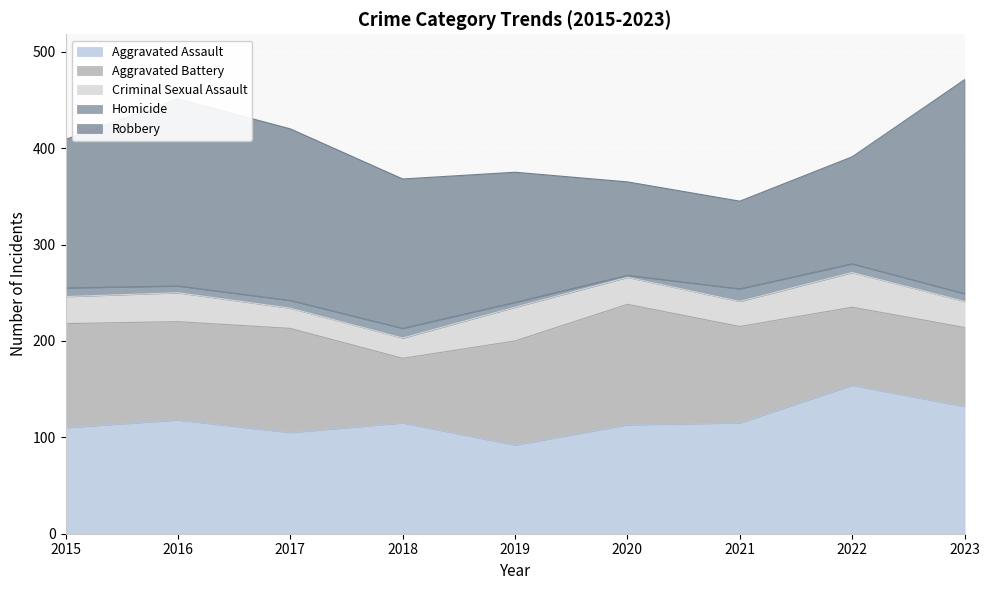

Rank the series by their maximum value, from lowest to highest.

Homicide, Criminal Sexual Assault, Aggravated Battery, Aggravated Assault, Robbery